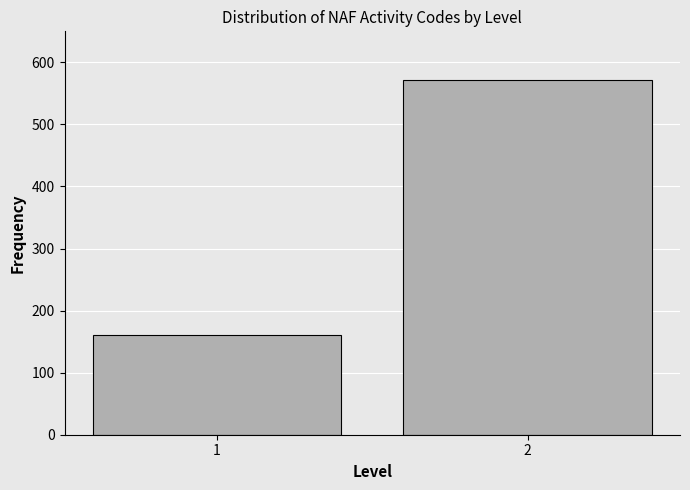

Reading left to right, transcribe all the data shown in this chart.

1=160	2=572